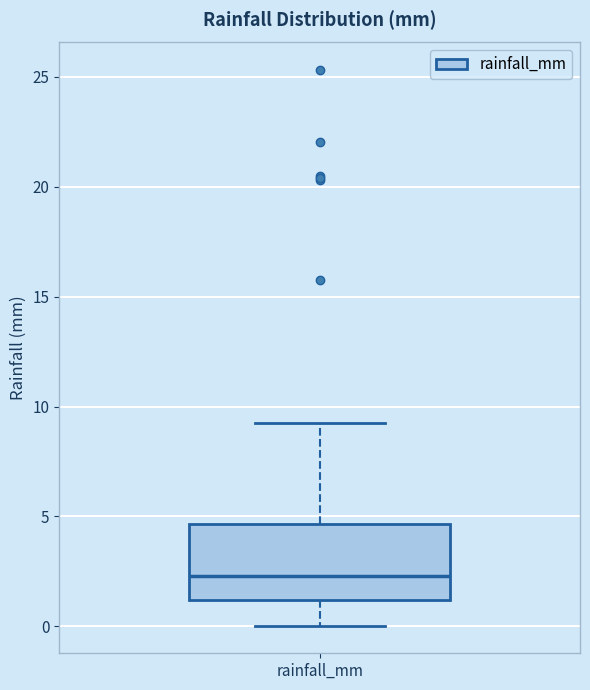

Where is the upper edge of the box for rainfall_mm on the y-axis? The values are not printed on the chart, so give them approximately, as read against the axis.

4.5